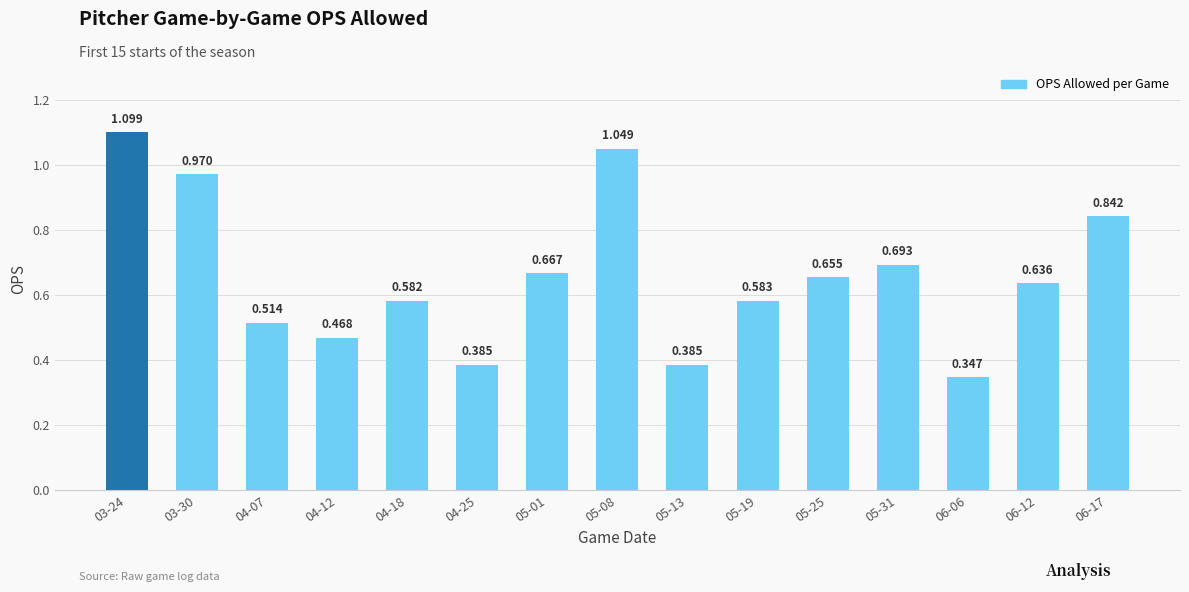

Is it true that the value at 06-06 is 0.3?

True